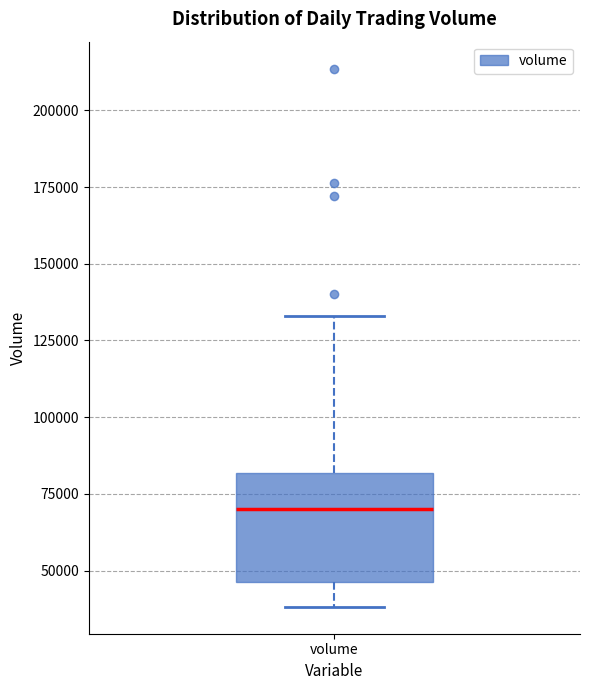

Where does the upper whisker of the box for volume end on the y-axis? The values are not printed on the chart, so give them approximately, as read against the axis.

135000